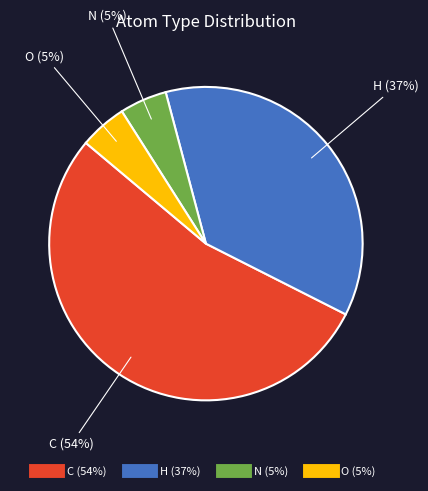

To the nearest percent, what portion does N represent?

5%